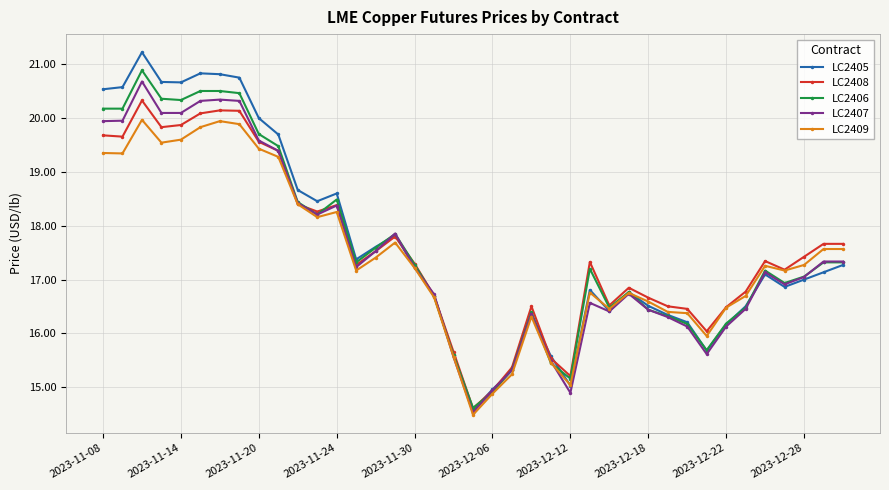

True or false: LC2409 has more than 0 interior local peaks.

True